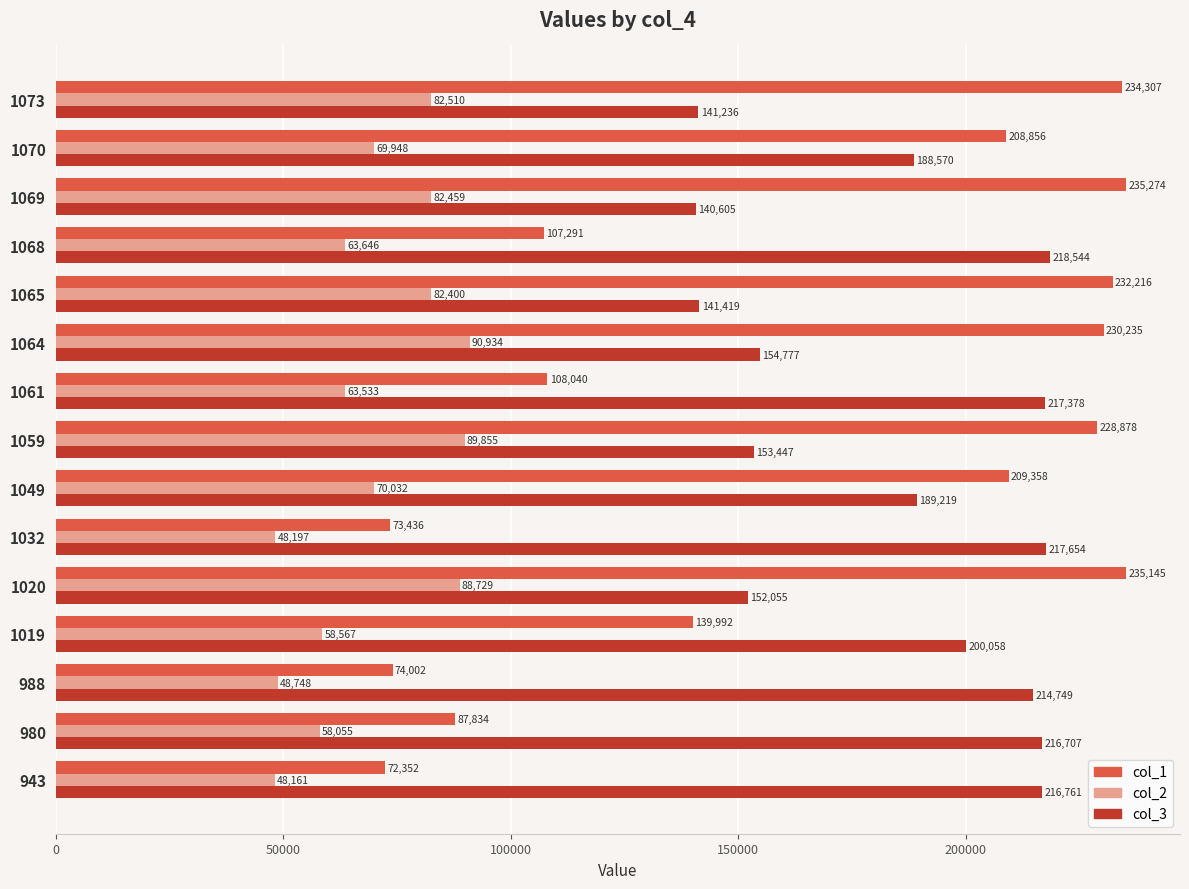

What are all the series names shown in the legend?

col_1, col_2, col_3